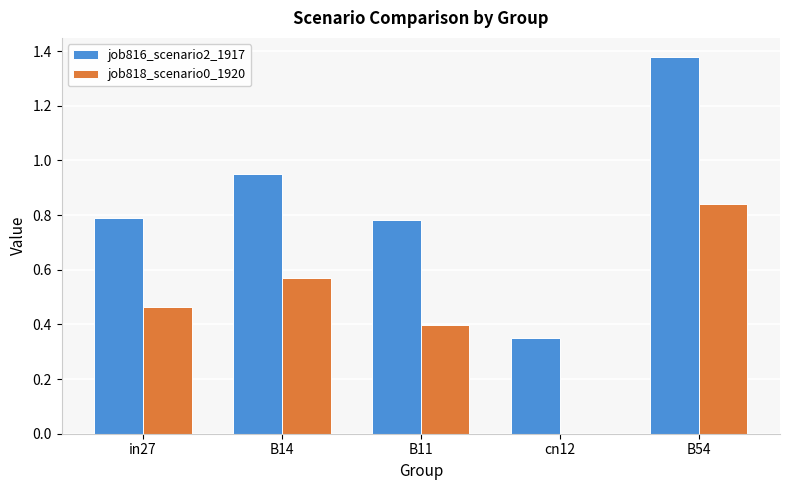

What is the sum of the job816_scenario2_1917 values at cn12 and B14?

1.3